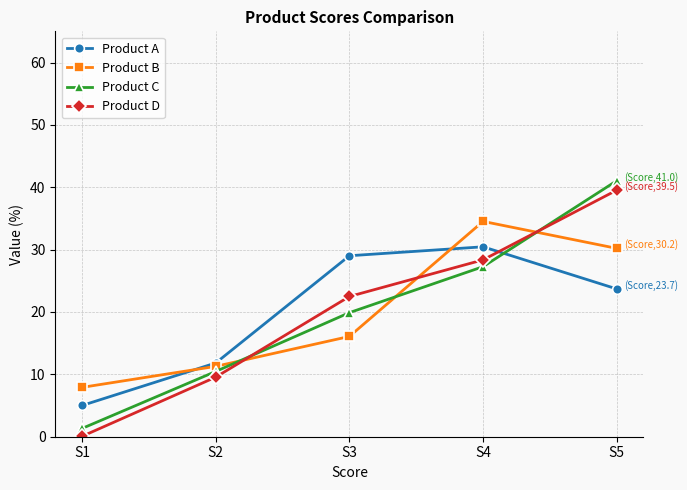

Which series has the widest spread of values?

Product C